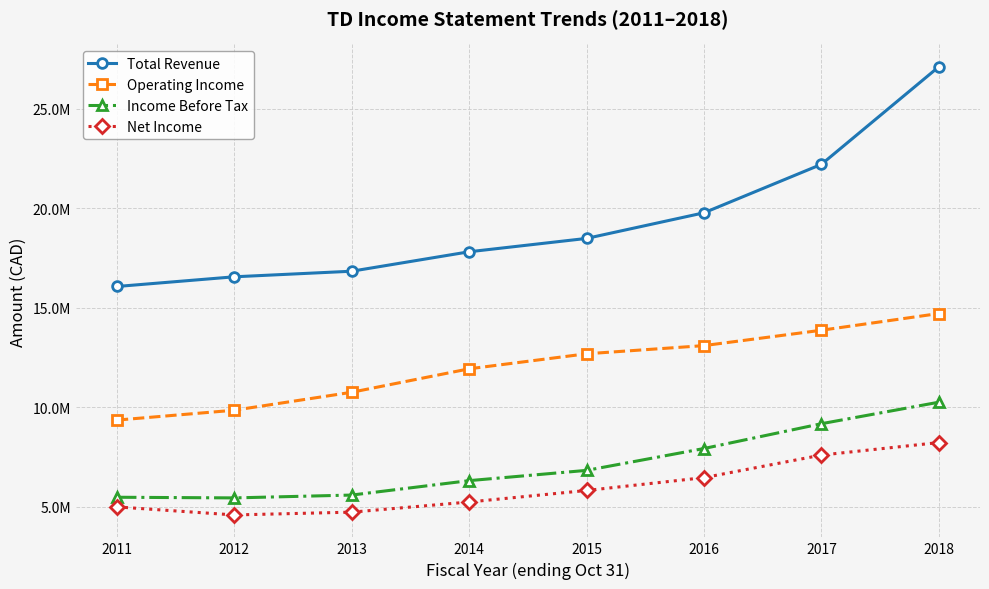

What is the spread (max minus min) of values at 2018?

18883600